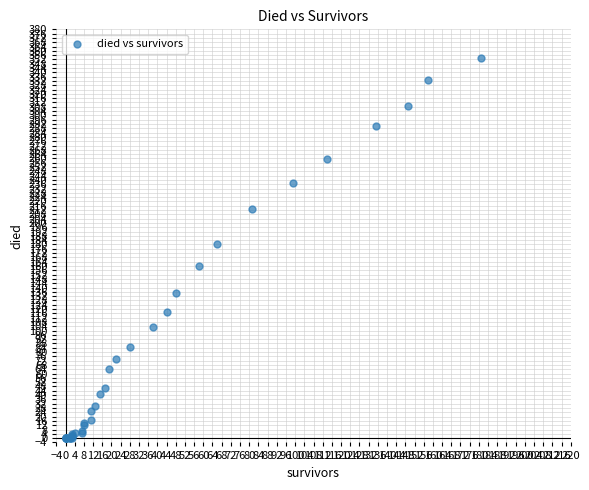

What Y value in the scatter plot is closest to 176?

180